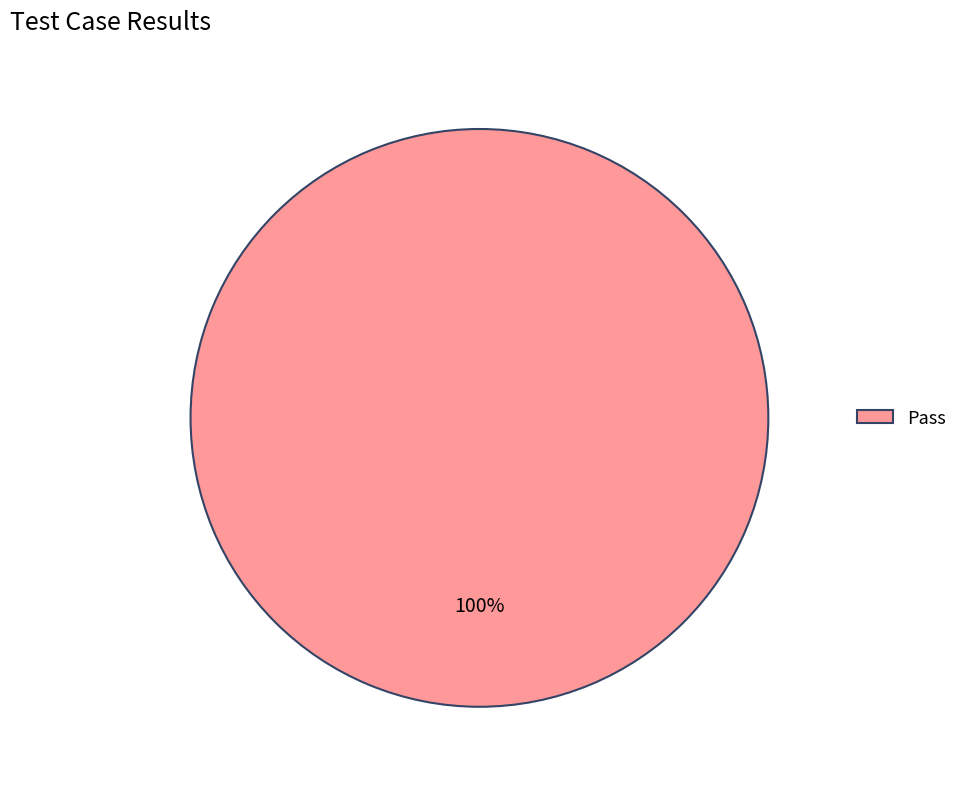

Does any single category account for the majority?

Yes